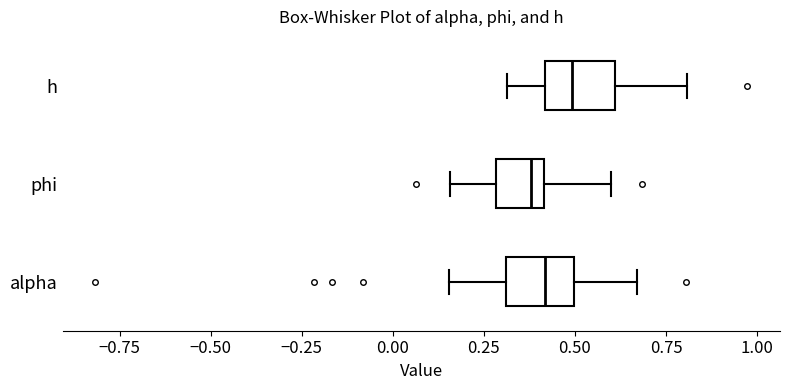

Reading bottom to top, transcribe this box plot: for each box, give where its median line is, the range the box spans, and where its two whiskers end, as read against the x-axis. The values are not printed on the chart, so give them approximately, as read against the axis.

alpha: median 0.40, box 0.30 to 0.50, whiskers 0.15 to 0.65
phi: median 0.40 (just left of the box's right edge), box 0.30 to 0.40, whiskers 0.15 to 0.60
h: median 0.50, box 0.40 to 0.60, whiskers 0.30 to 0.80